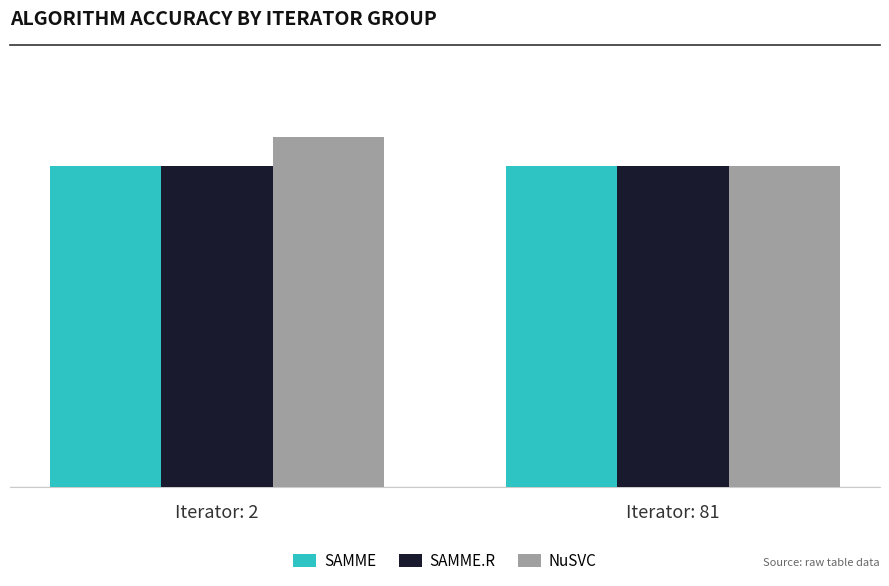

Are the bars horizontal?

No